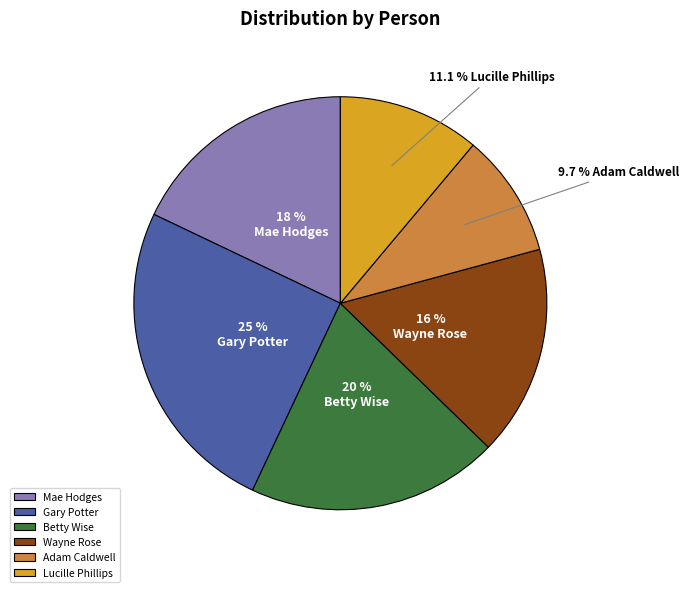

Which slice is the smallest?

Adam Caldwell